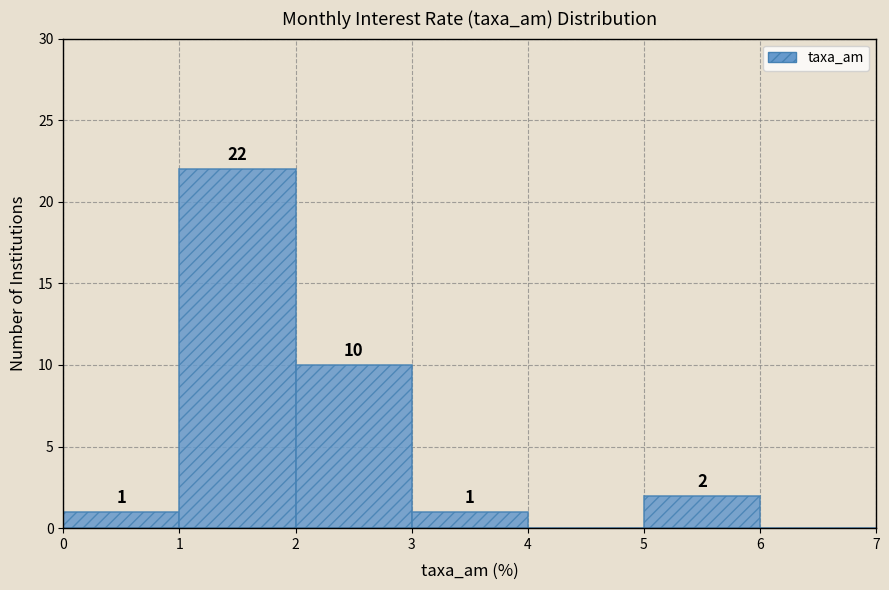

Over which range of the x-axis is the bar tallest?

1 to 2